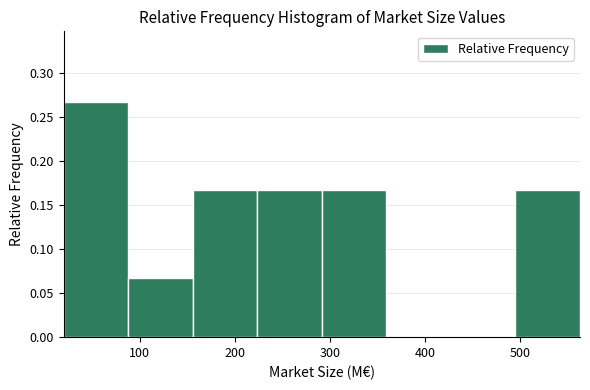

Reading left to right, list every bar in this chart as the range it spans on the x-axis followed by its height. Neither the bar edges nor the heights are printed on the chart, so give them approximately, as read against the axes.

20 to 90: 0.265
90 to 160: 0.065
160 to 220: 0.165
220 to 290: 0.165
290 to 360: 0.165
360 to 430: 0
430 to 500: 0
500 to 560: 0.165